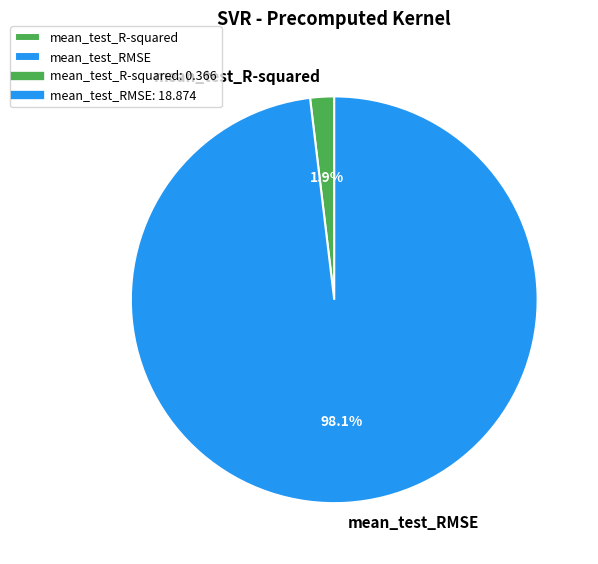

Combined, do mean_test_R-squared and mean_test_RMSE account for over 50%?

Yes